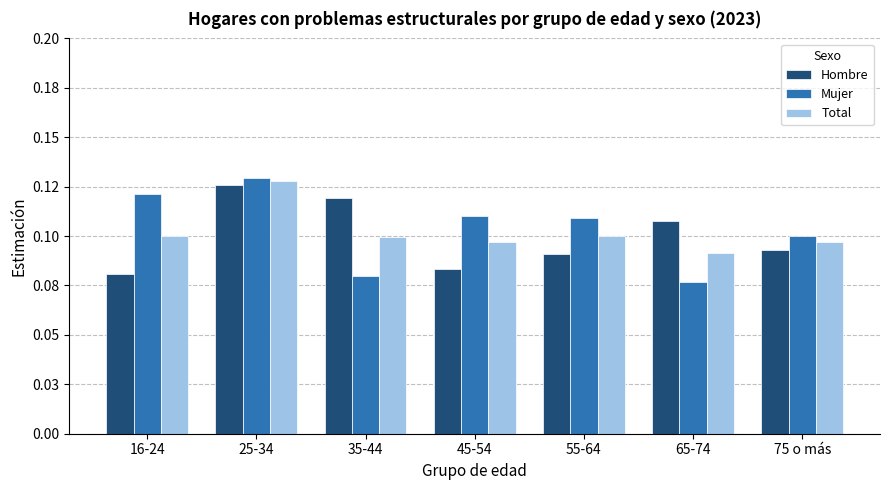

What are all the series names shown in the legend?

Hombre, Mujer, Total